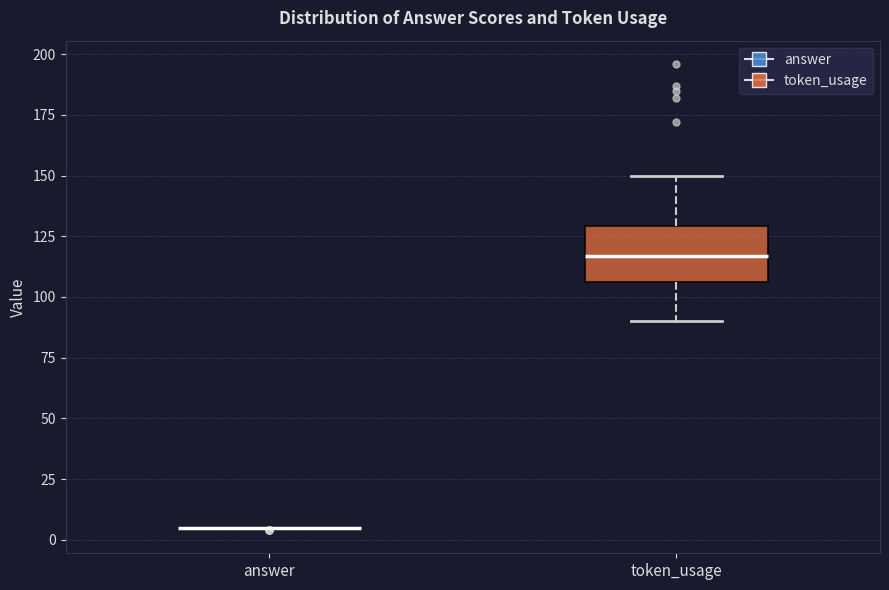

Reading left to right, transcribe this box plot: for each box, give where its median line is, the range the box spans, and where its two whiskers end, as read against the y-axis. The values are not printed on the chart, so give them approximately, as read against the axis.

answer: box collapsed to a line at 5, whiskers 5 to 5
token_usage: median 115, box 105 to 130, whiskers 90 to 150